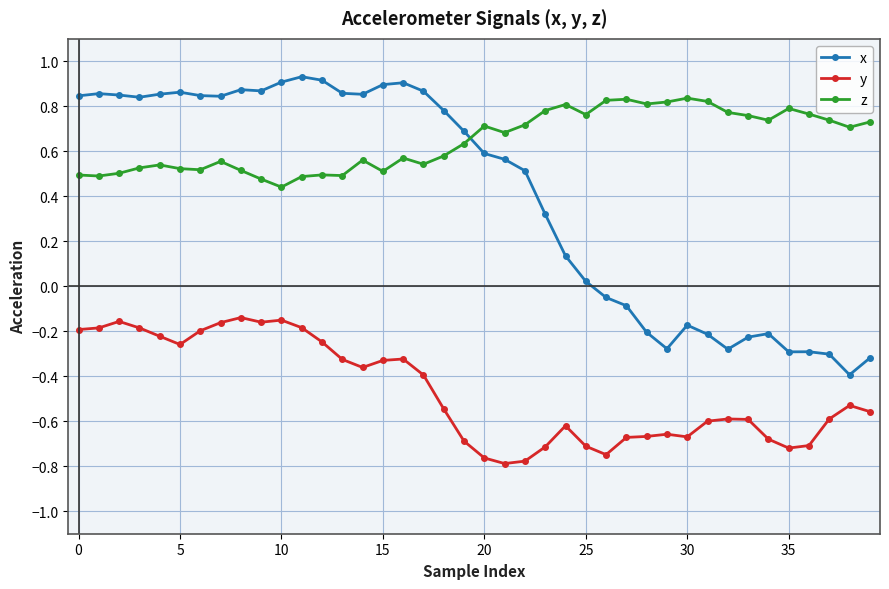

In y, how many points are lower than both neighbors (excluding endpoints)?

7